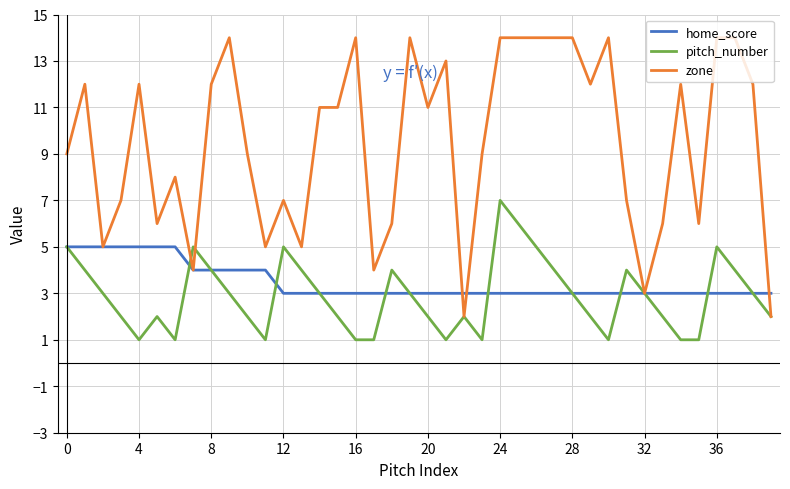

Which series has the largest range (max minus min)?

zone